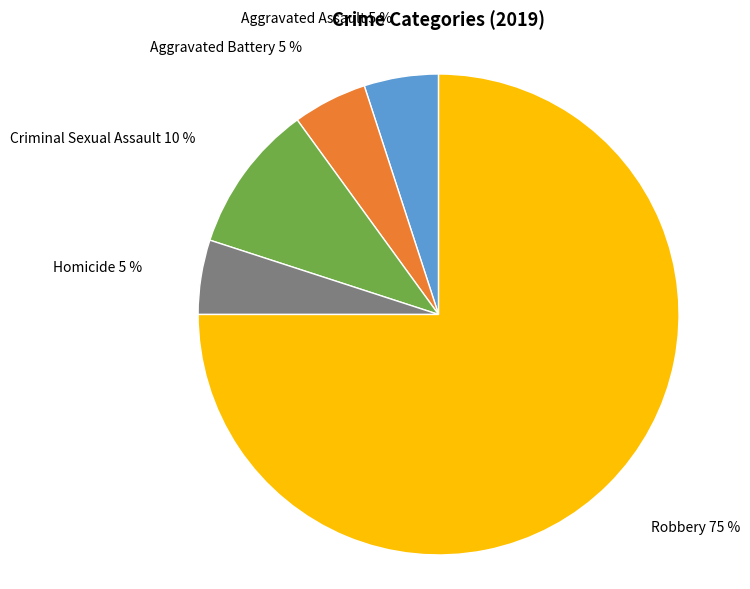

To the nearest percent, what is the difference between the largest and smallest slice percentages?

70%